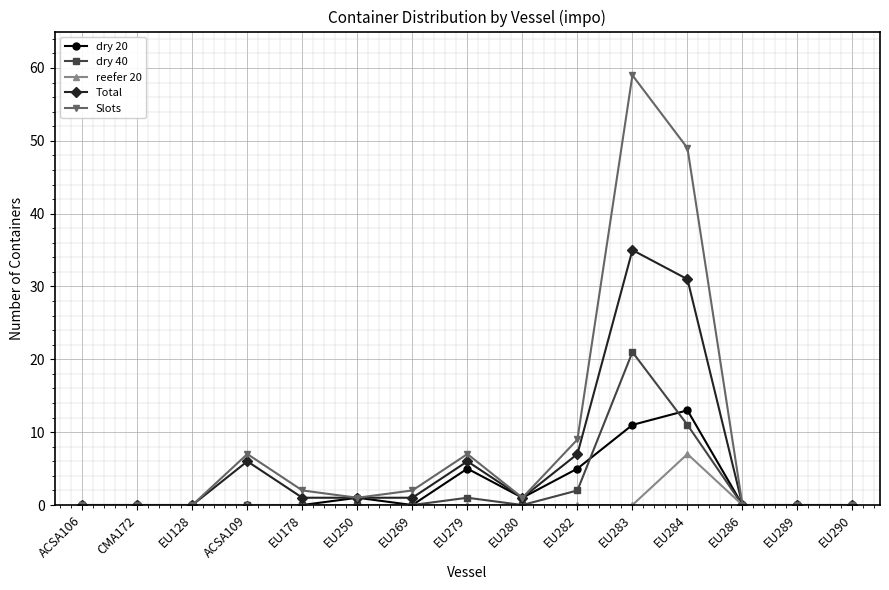

Reading right to left, transcribe all the data shown in this chart.

dry 20: EU290=0	EU289=0	EU286=0	EU284=13	EU283=11	EU282=5	EU280=1	EU279=5	EU269=0	EU250=1	EU178=0	ACSA109=0	EU128=0	CMA172=0	ACSA106=0
dry 40: EU290=0	EU289=0	EU286=0	EU284=11	EU283=21	EU282=2	EU280=0	EU279=1	EU269=0	EU250=0	EU178=0	ACSA109=0	EU128=0	CMA172=0	ACSA106=0
reefer 20: EU290=0	EU289=0	EU286=0	EU284=7	EU283=0	EU282=0	EU280=0	EU279=0	EU269=0	EU250=0	EU178=0	ACSA109=0	EU128=0	CMA172=0	ACSA106=0
Total: EU290=0	EU289=0	EU286=0	EU284=31	EU283=35	EU282=7	EU280=1	EU279=6	EU269=1	EU250=1	EU178=1	ACSA109=6	EU128=0	CMA172=0	ACSA106=0
Slots: EU290=0	EU289=0	EU286=0	EU284=49	EU283=59	EU282=9	EU280=1	EU279=7	EU269=2	EU250=1	EU178=2	ACSA109=7	EU128=0	CMA172=0	ACSA106=0